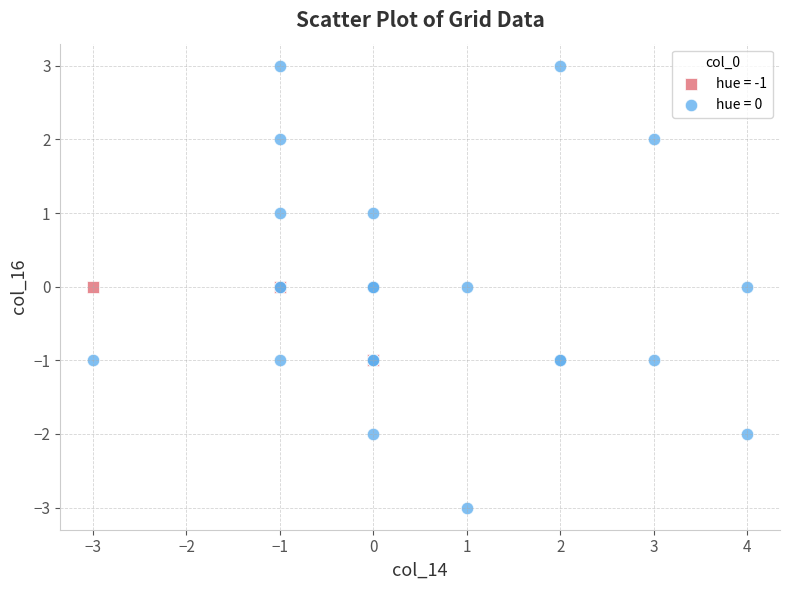

Which series has the largest Y range (max minus min)?

hue = 0